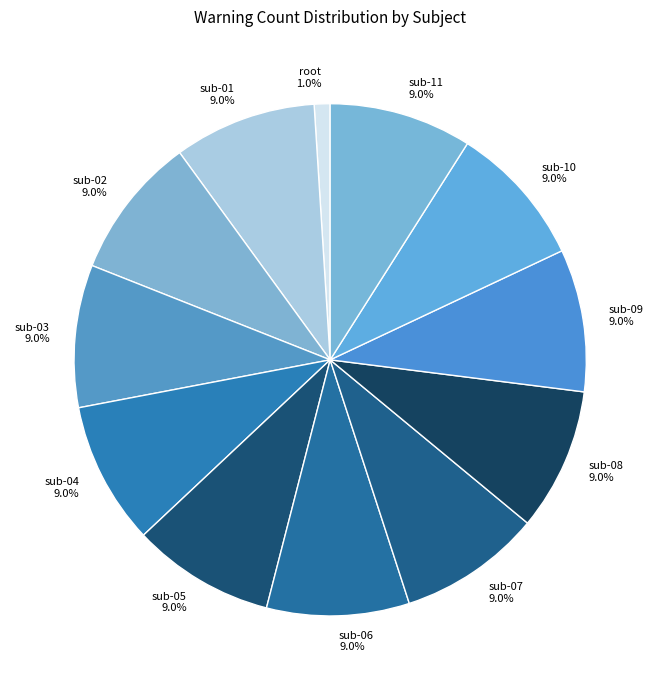

What is the ratio of the value at sub-09 to the value at sub-11?

1.0